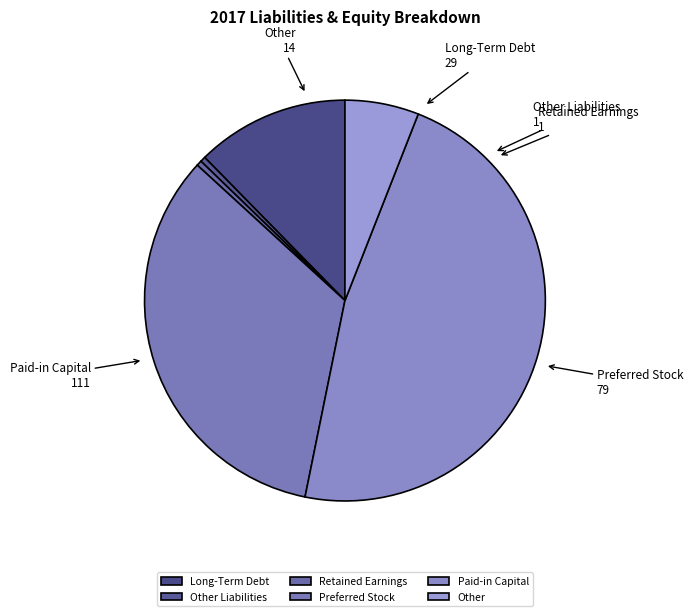

The Retained Earnings slice represents 8% of the pie. True or false?

False